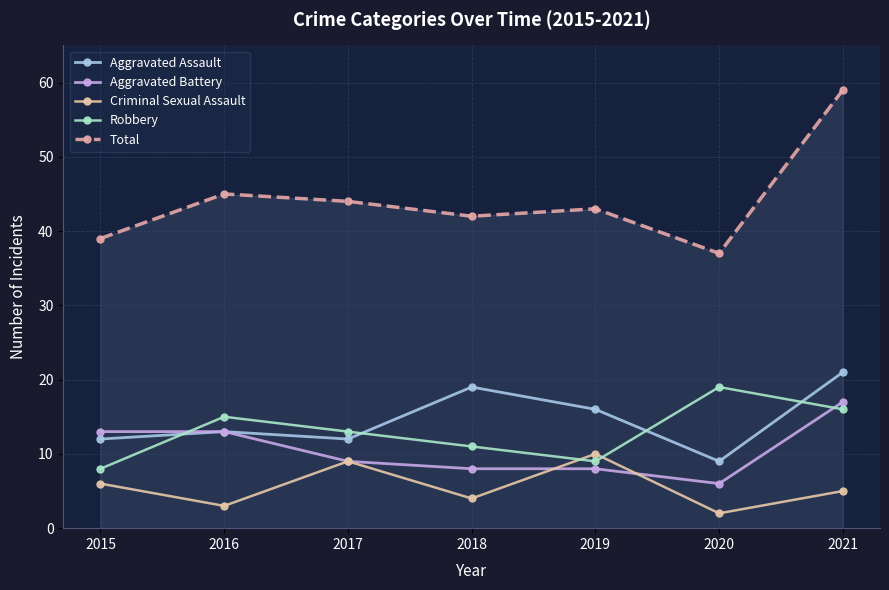

What is the difference between the highest and lowest values at 2015?

33